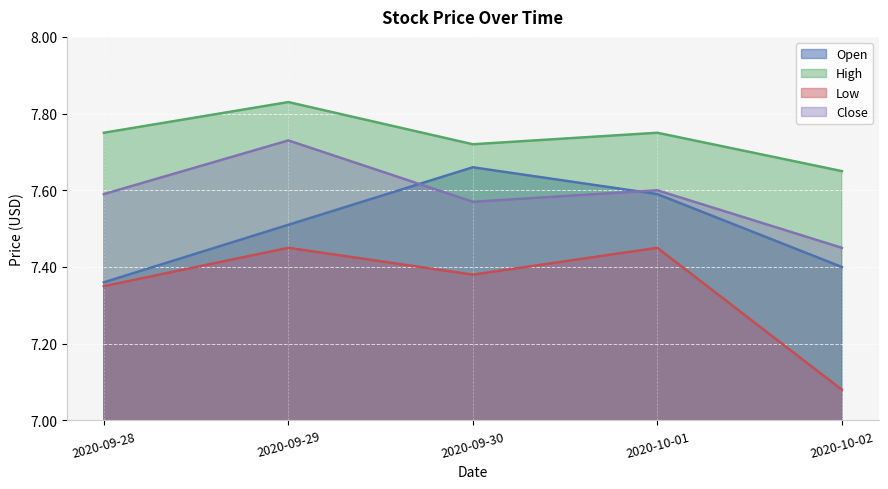

List the series in order of their peak value, highest first.

High, Close, Open, Low